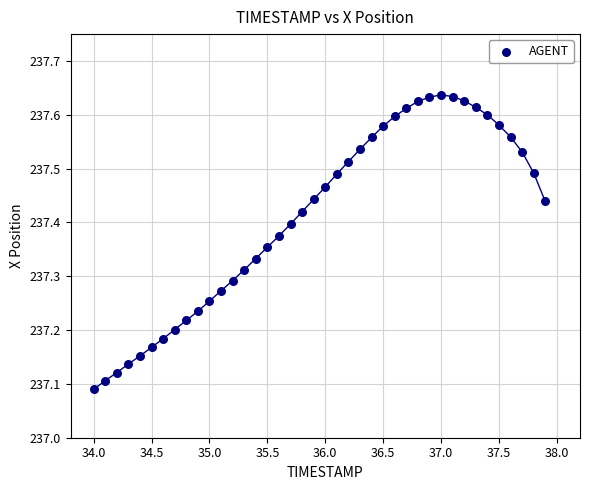

What is the range of Y values (max minus min)?

0.5